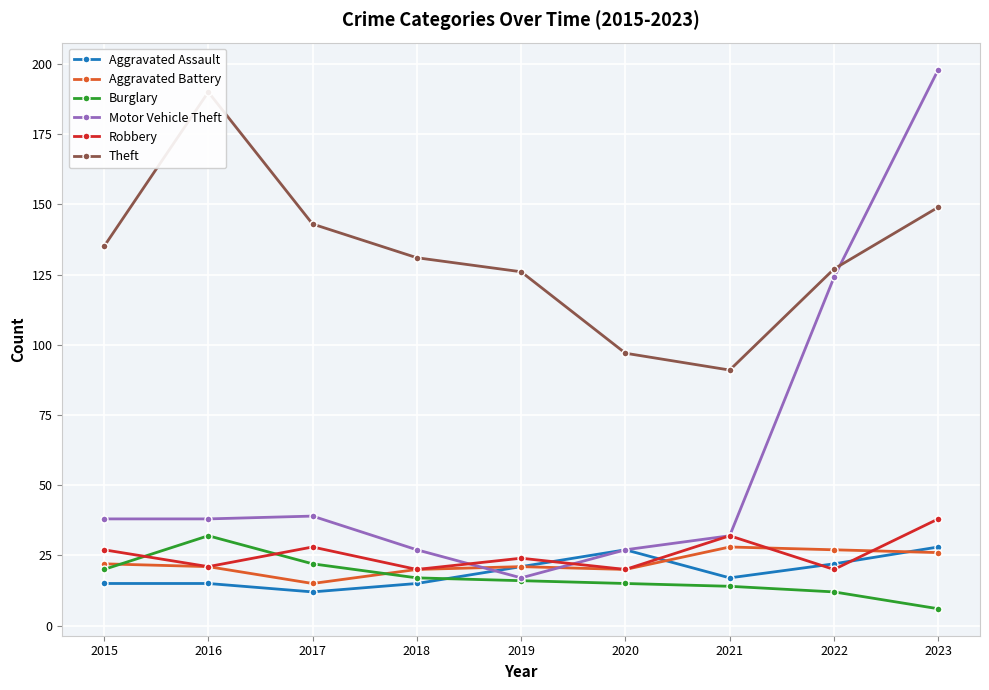

True or false: Burglary has more than 1 interior local peaks.

False